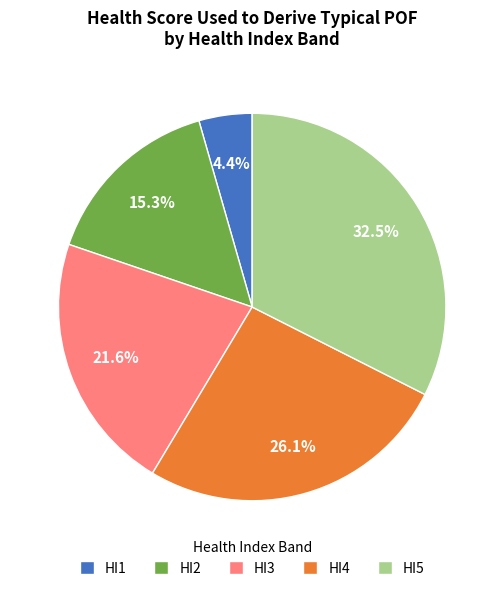

Which slice is the smallest?

HI1